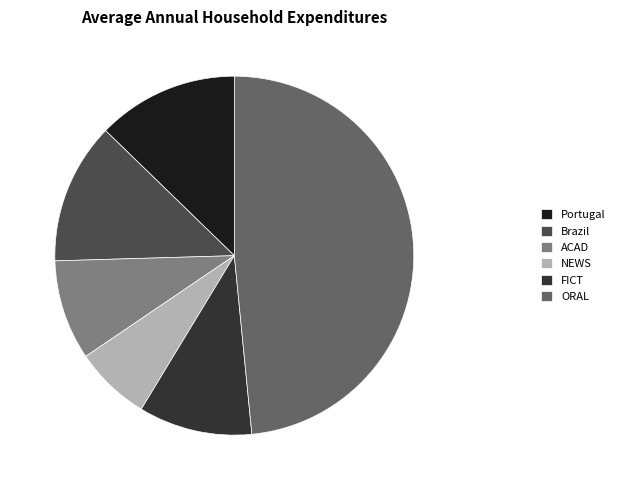

Is there any slice that represents more than half of the pie?

No